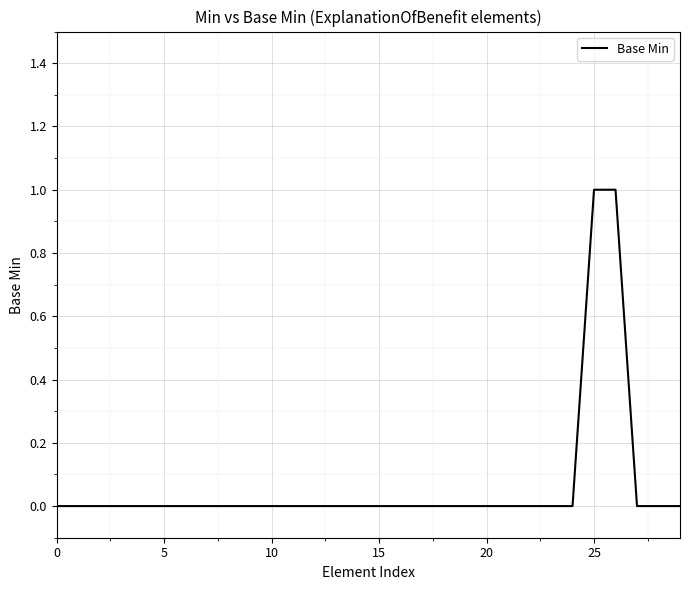

Reading right to left, what are all the values shown in this chart?

0	0	0	1	1	0	0	0	0	0	0	0	0	0	0	0	0	0	0	0	0	0	0	0	0	0	0	0	0	0